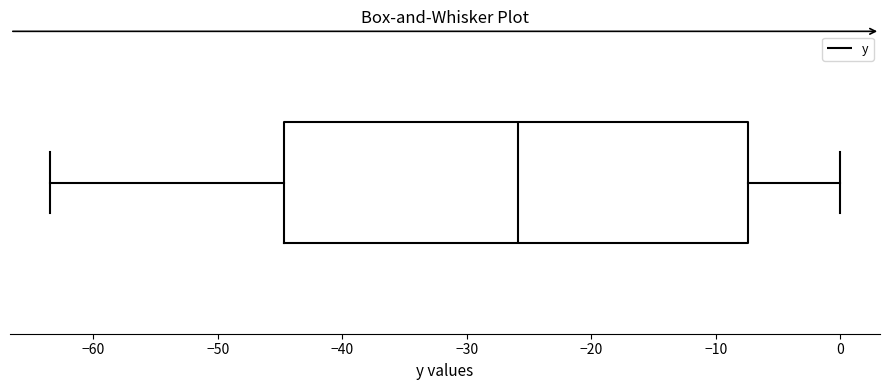

Read this box plot against the x-axis: the position of the median line, the range covered by the box, and the ends of both whiskers. The values are not printed on the chart, so give them approximately, as read against the axis.

median -26, box -45 to -7, whiskers -63 to 0